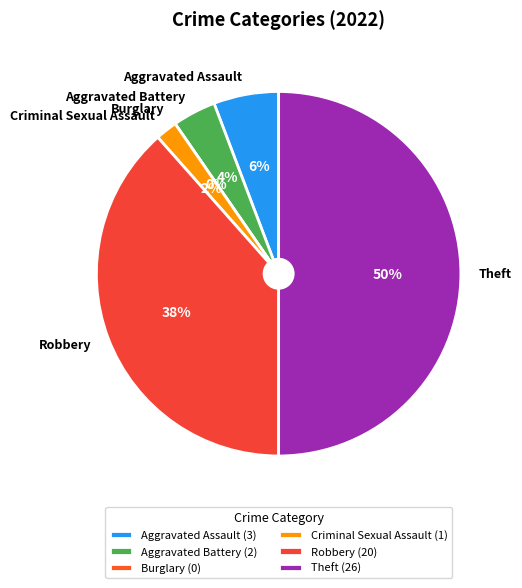

Is it true that Criminal Sexual Assault is 2% of the pie?

True